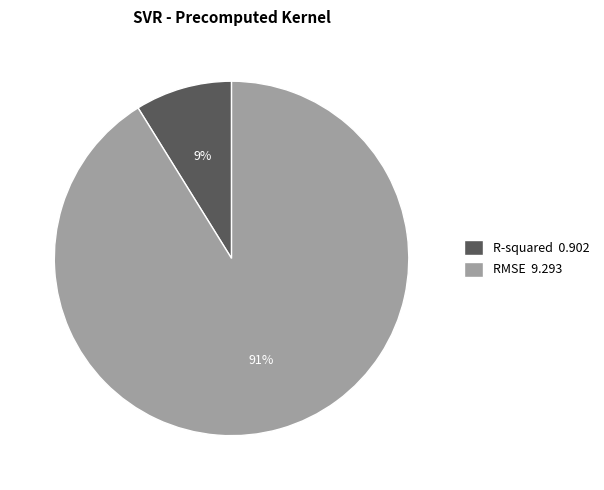

Do R-squared and RMSE together represent more than half of the pie?

Yes